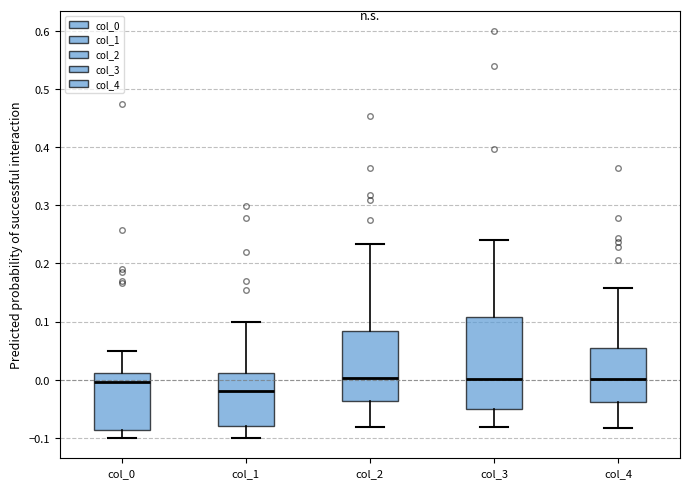

Reading left to right, transcribe this box plot: for each box, give where its median line is, the range the box spans, and where its two whiskers end, as read against the y-axis. The values are not printed on the chart, so give them approximately, as read against the axis.

col_0: median 0.00, box -0.09 to 0.01, whiskers -0.10 to 0.05
col_1: median -0.02, box -0.08 to 0.01, whiskers -0.10 to 0.10
col_2: median 0.00, box -0.04 to 0.08, whiskers -0.08 to 0.23
col_3: median 0.00, box -0.05 to 0.11, whiskers -0.08 to 0.24
col_4: median 0.00, box -0.04 to 0.05, whiskers -0.08 to 0.16